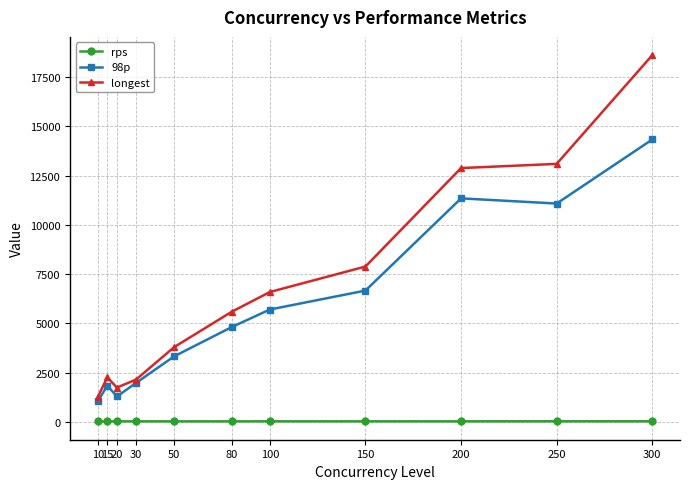

At how many categories does at least one series exceed 10801?

3